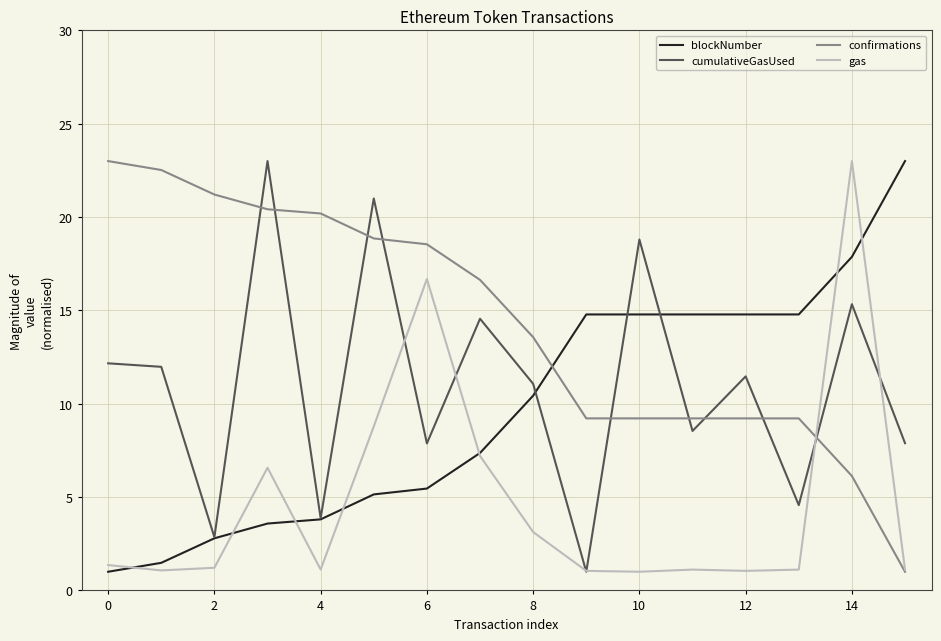

How many times do blockNumber and confirmations cross each other?

1